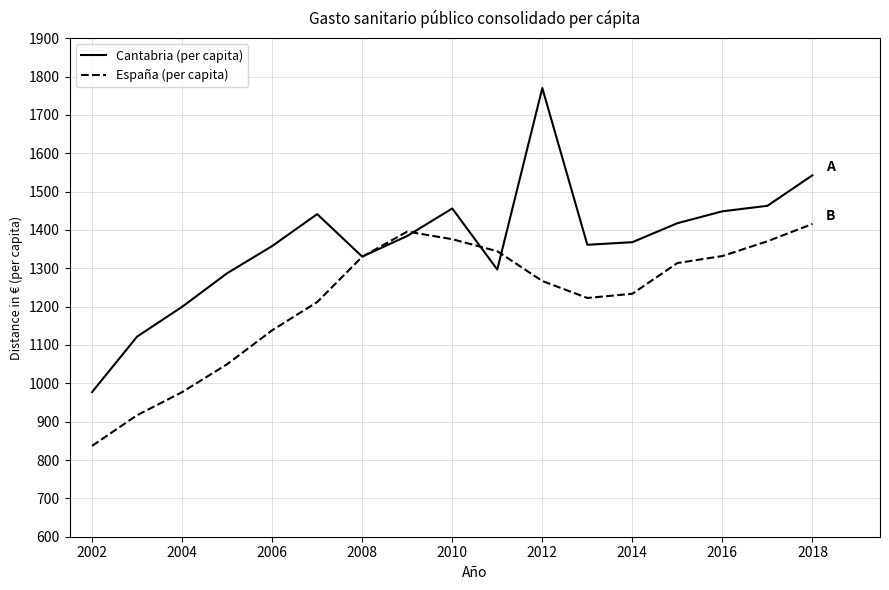

How many lines are shown in the chart?

2